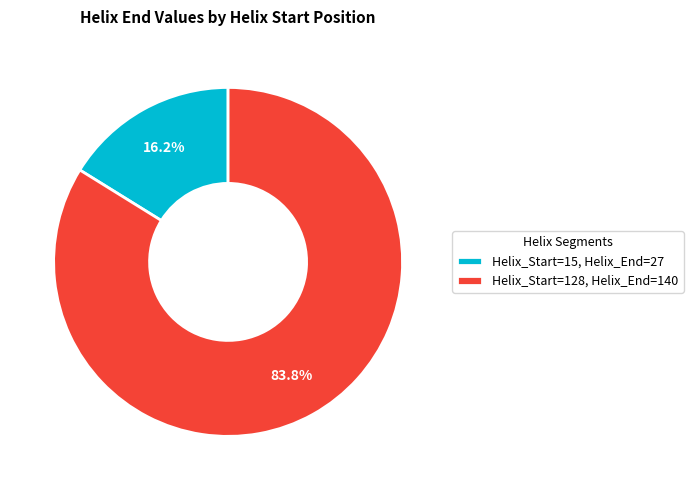

Which category has the biggest portion of the pie?

Helix_Start=128, Helix_End=140